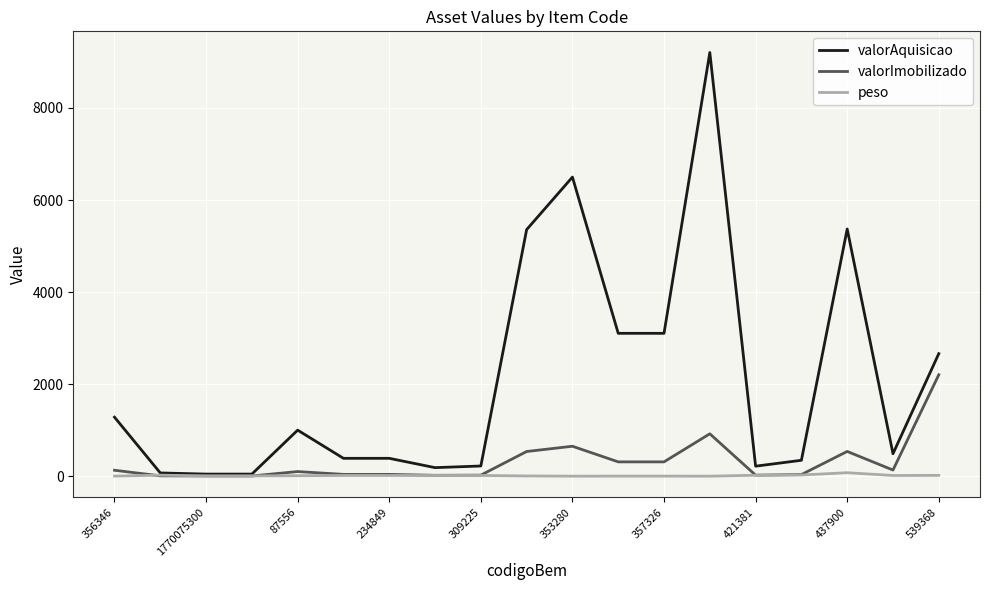

Which series has the largest total across all categories?

valorAquisicao